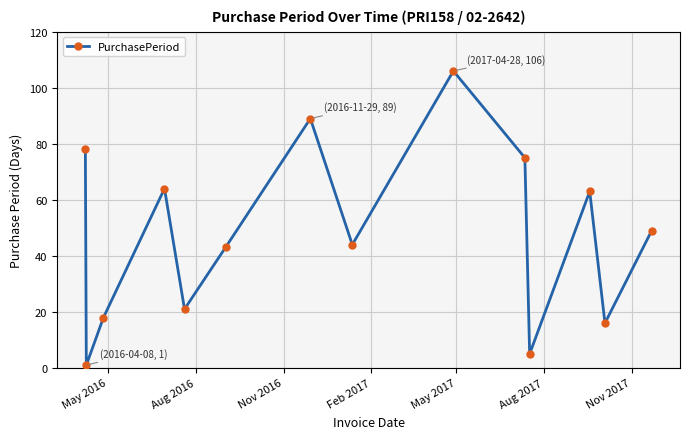

Does the chart have visible grid lines?

Yes